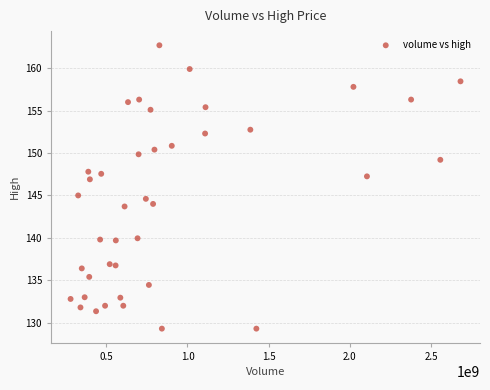

What is the range of Y values (max minus min)?

33.4